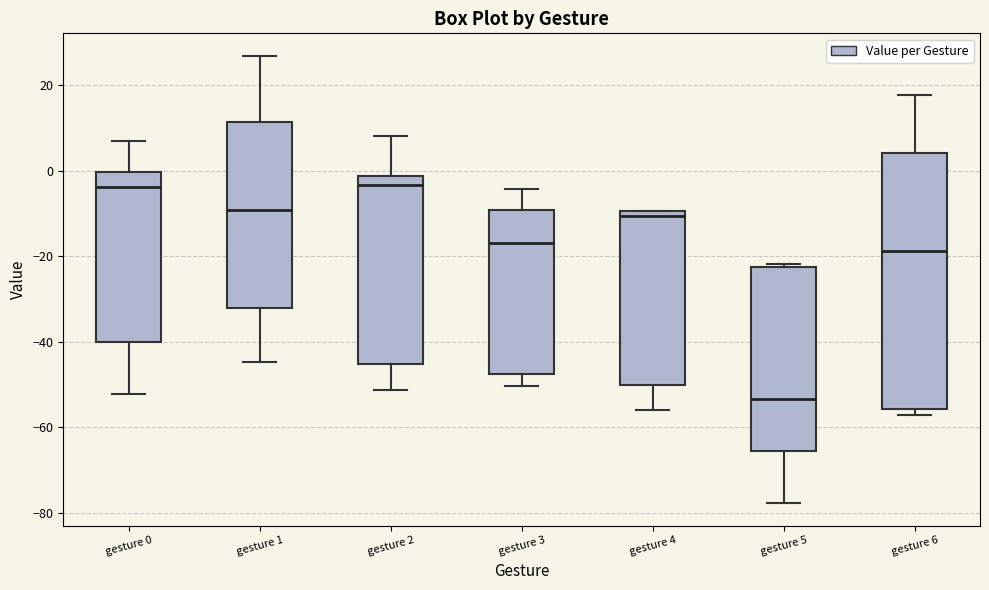

Reading left to right, transcribe this box plot: for each box, give where its median line is, the range the box spans, and where its two whiskers end, as read against the y-axis. The values are not printed on the chart, so give them approximately, as read against the axis.

gesture 0: median -4, box -40 to 0, whiskers -52 to 6
gesture 1: median -10, box -32 to 12, whiskers -44 to 26
gesture 2: median -4, box -46 to -2, whiskers -52 to 8
gesture 3: median -16, box -48 to -10, whiskers -50 to -4
gesture 4: median -10 (just below the box's upper edge), box -50 to -10, whiskers -56 to -10
gesture 5: median -54, box -66 to -22, whiskers -78 to -22 (just above the box's upper edge)
gesture 6: median -18, box -56 to 4, whiskers -58 to 18